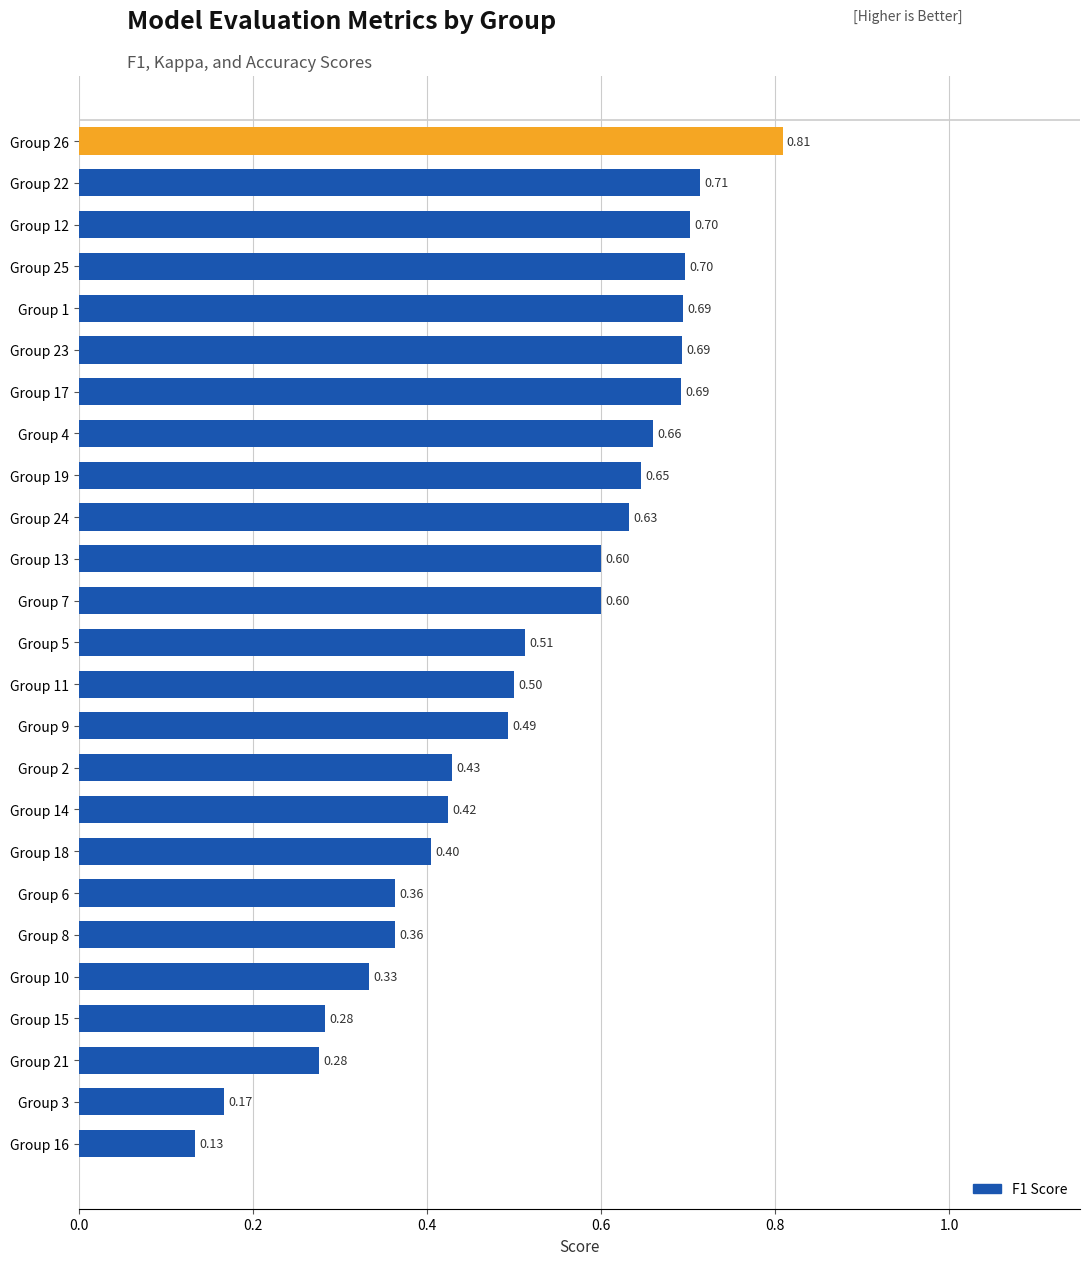

Count the values in the range 0 to 1.

25